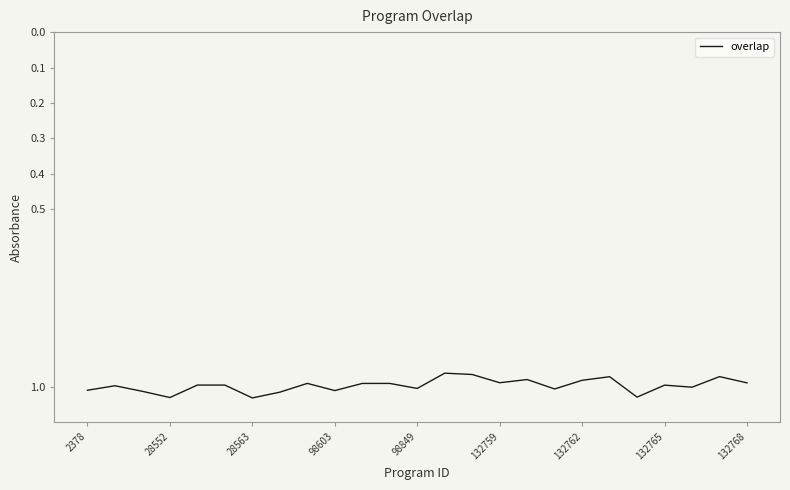

Is it true that the value at 2378 is 0.4?

False